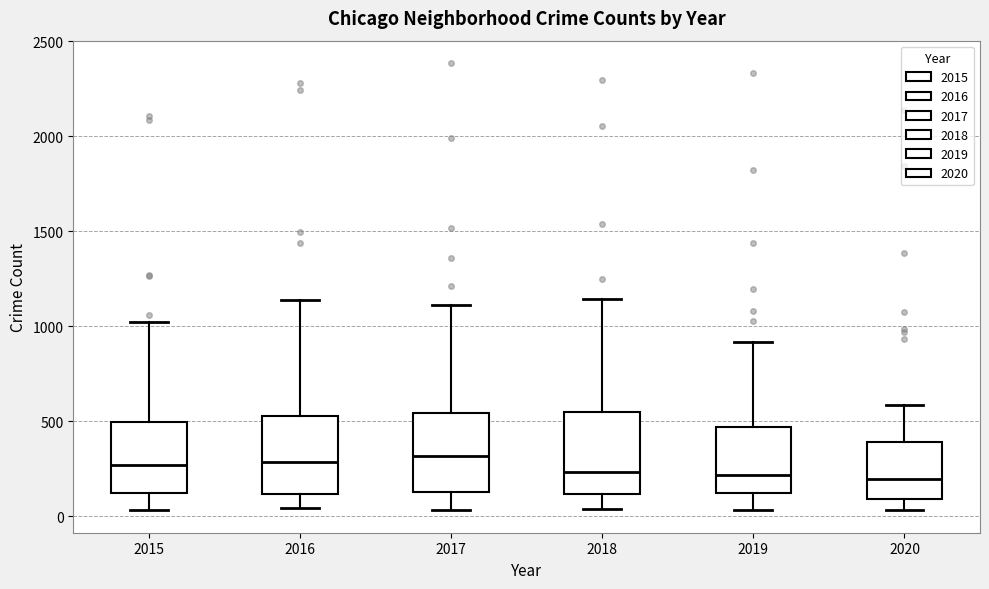

Where does the upper whisker of the box at x = 2017 end on the y-axis? The values are not printed on the chart, so give them approximately, as read against the axis.

1100